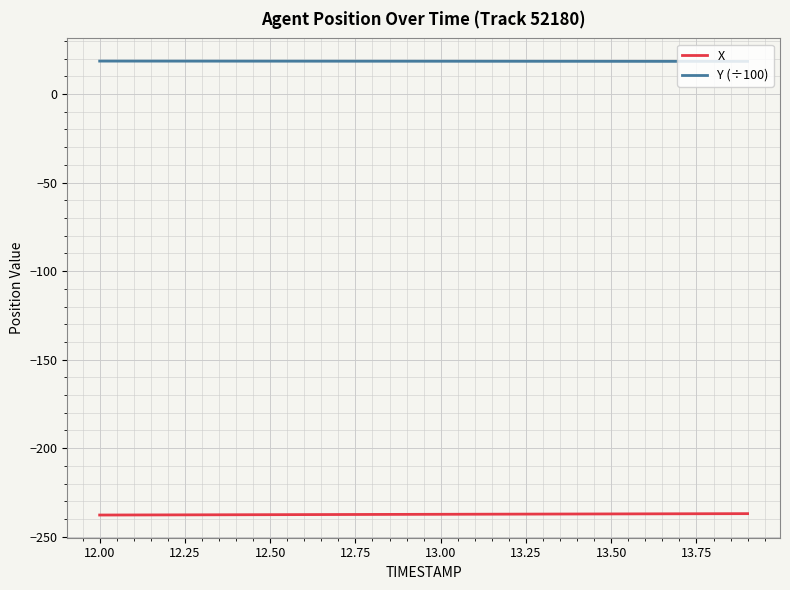

What is the sum of all Y (÷100) values?

370.1